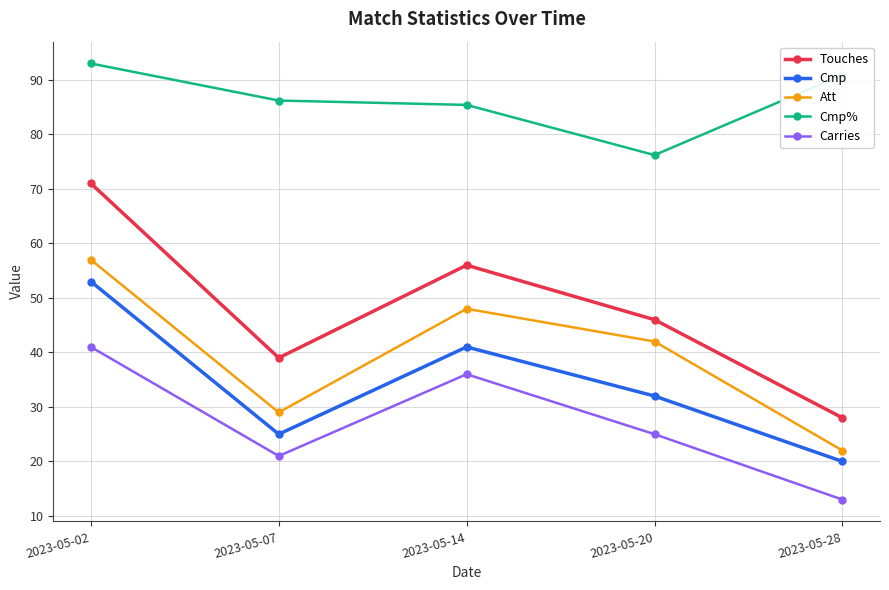

At which label does Carries reach its minimum?

2023-05-28